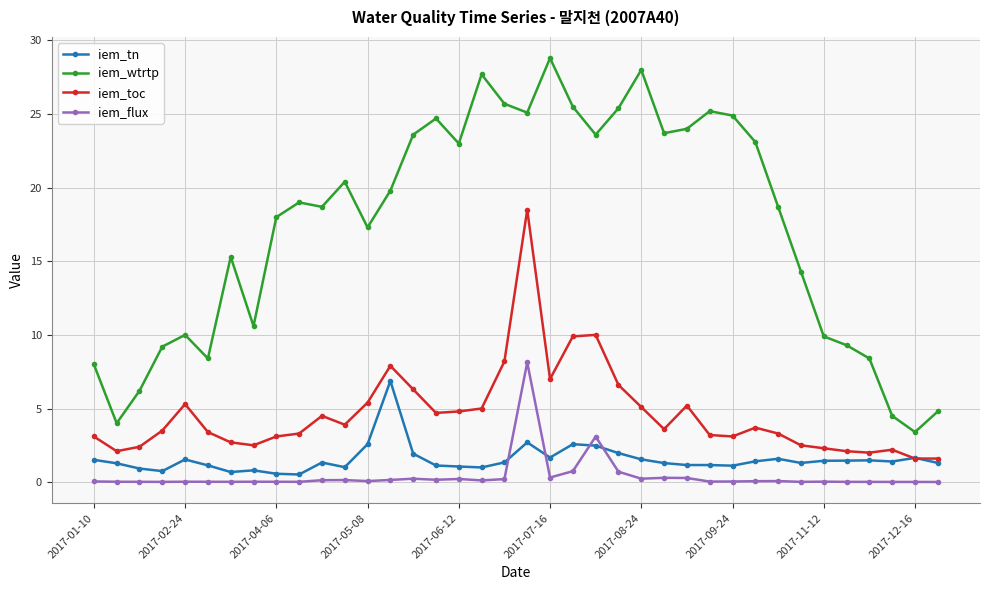

What is the maximum value for iem_tn?

6.9